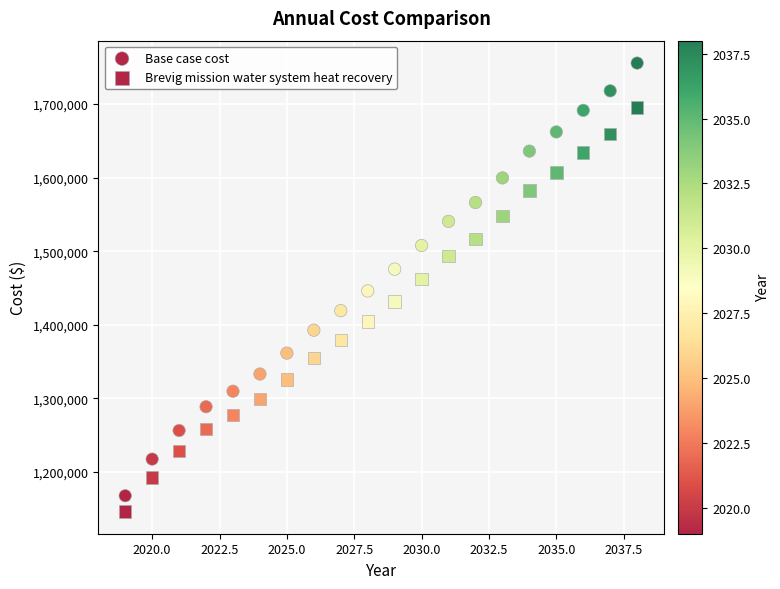

Count the number of points in this scatter plot.

40